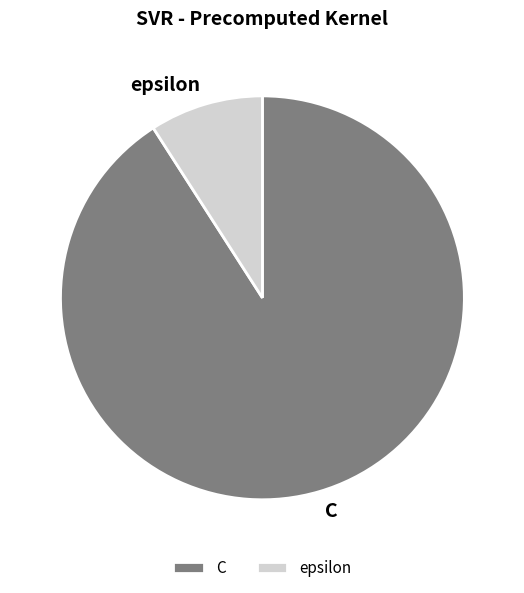

Between C and epsilon, which is larger?

C